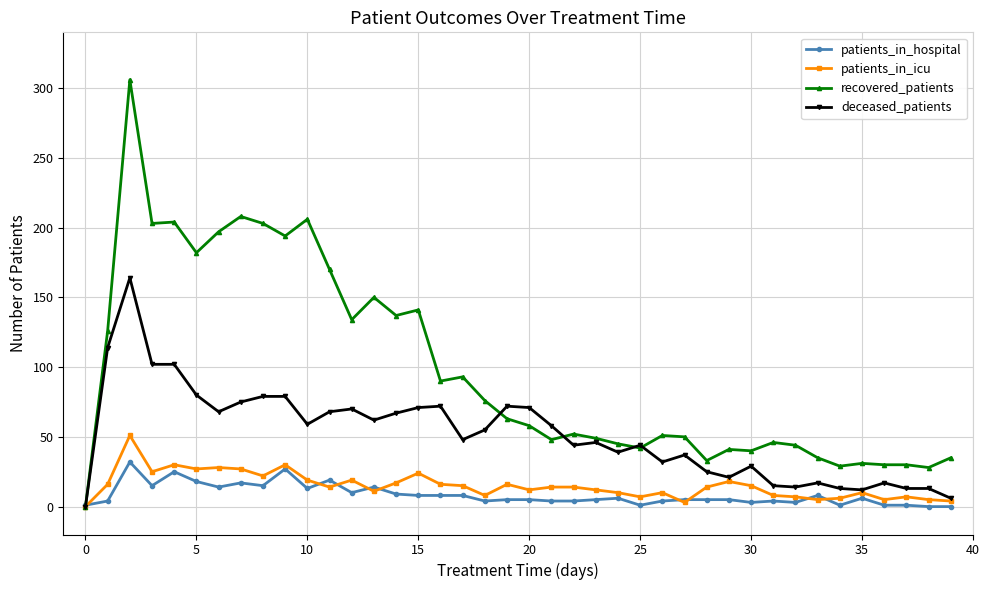

What is the value of the recovered_patients point at the 36th from the left?

31